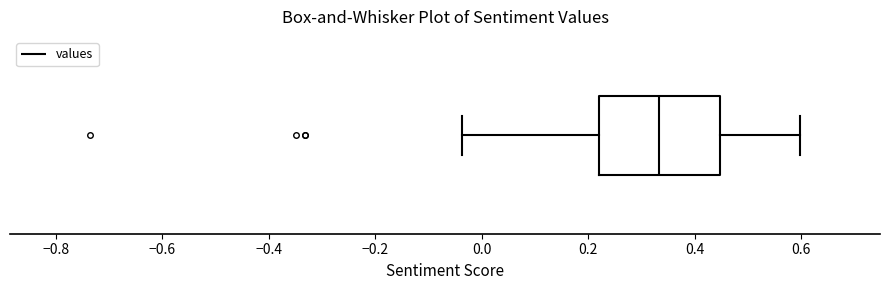

Read this box plot against the x-axis: the position of the median line, the range covered by the box, and the ends of both whiskers. The values are not printed on the chart, so give them approximately, as read against the axis.

median 0.34, box 0.22 to 0.44, whiskers -0.04 to 0.60